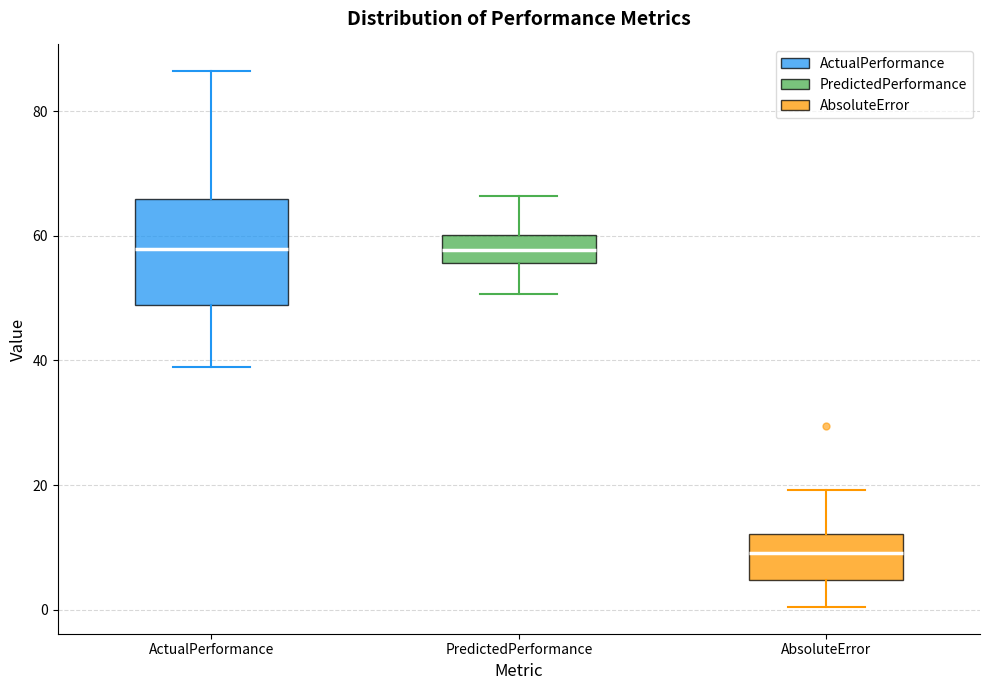

Reading left to right, transcribe this box plot: for each box, give where its median line is, the range the box spans, and where its two whiskers end, as read against the y-axis. The values are not printed on the chart, so give them approximately, as read against the axis.

ActualPerformance: median 58, box 48 to 66, whiskers 38 to 86
PredictedPerformance: median 58, box 56 to 60, whiskers 50 to 66
AbsoluteError: median 10, box 4 to 12, whiskers 0 to 20